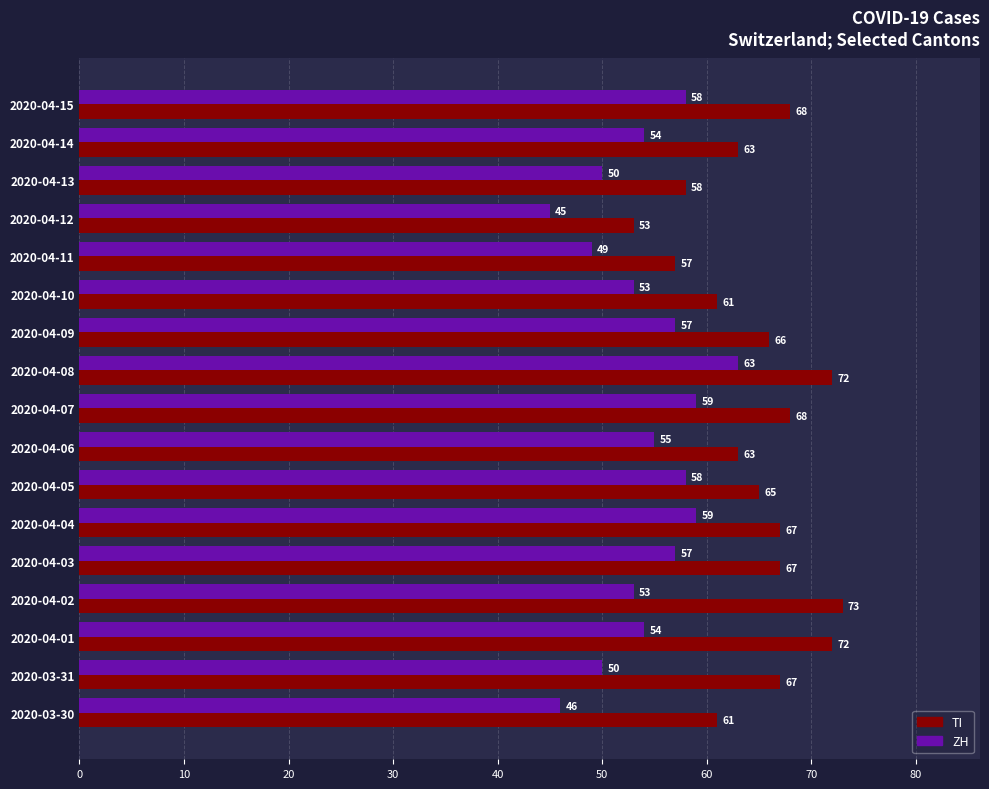

Which series has the widest spread of values?

TI